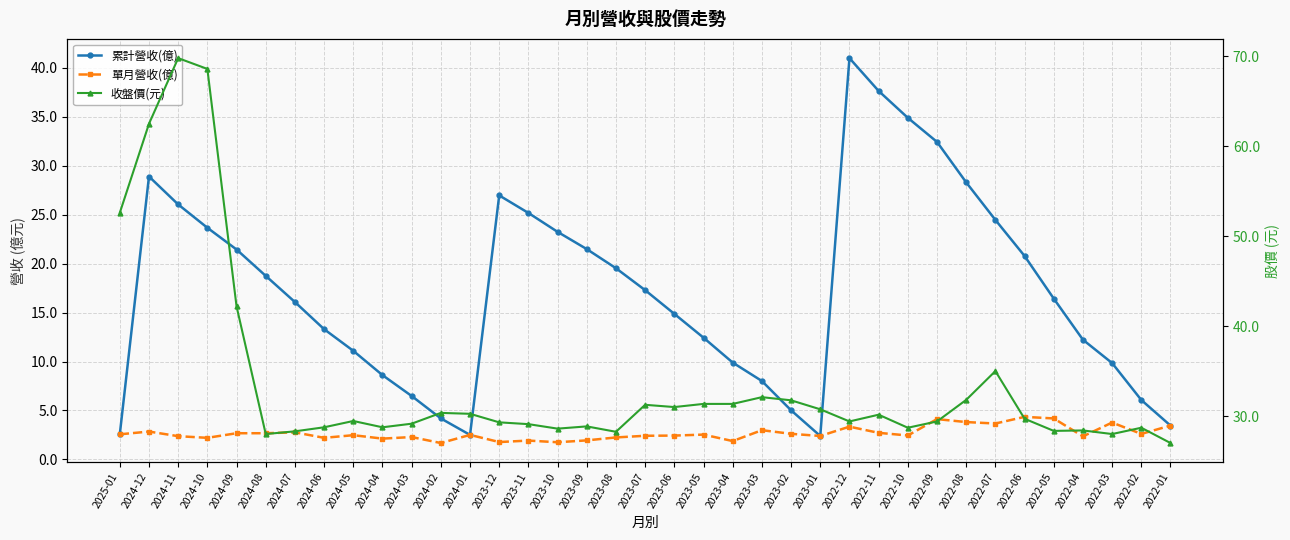

Read the 累計營收(億) value at 2022-10.

34.9